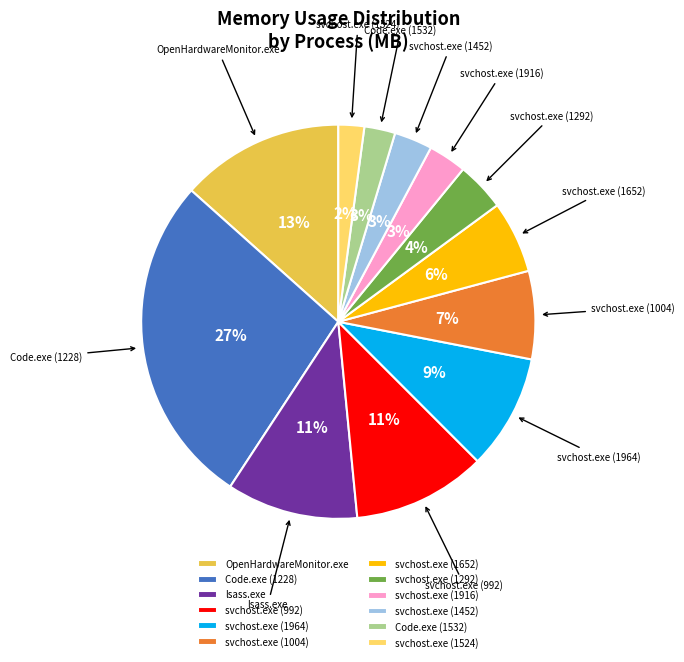

Approximately how many times larger is the value at svchost.exe (1004) compared to svchost.exe (1452)?

2.3